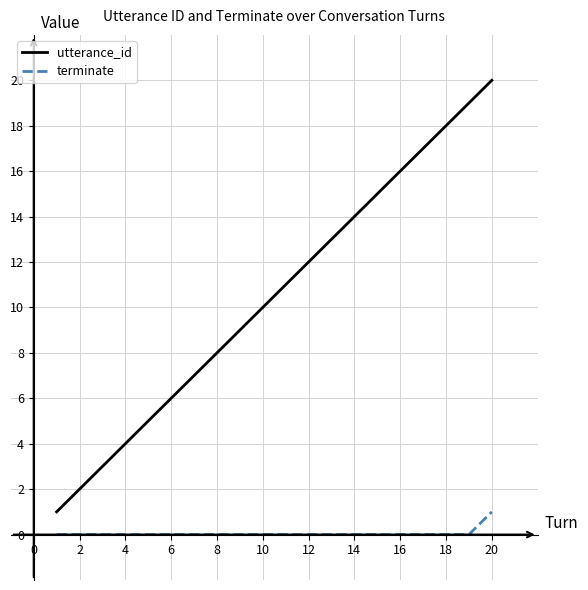

True or false: utterance_id and terminate intersect in this chart.

False